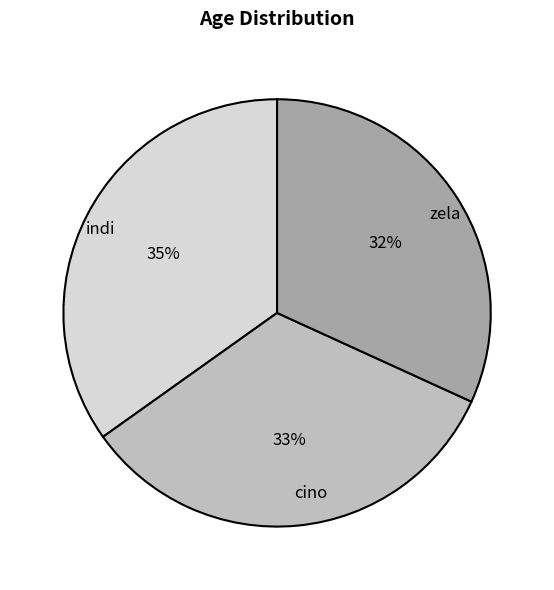

Rank the categories by value from lowest to highest.

zela, cino, indi